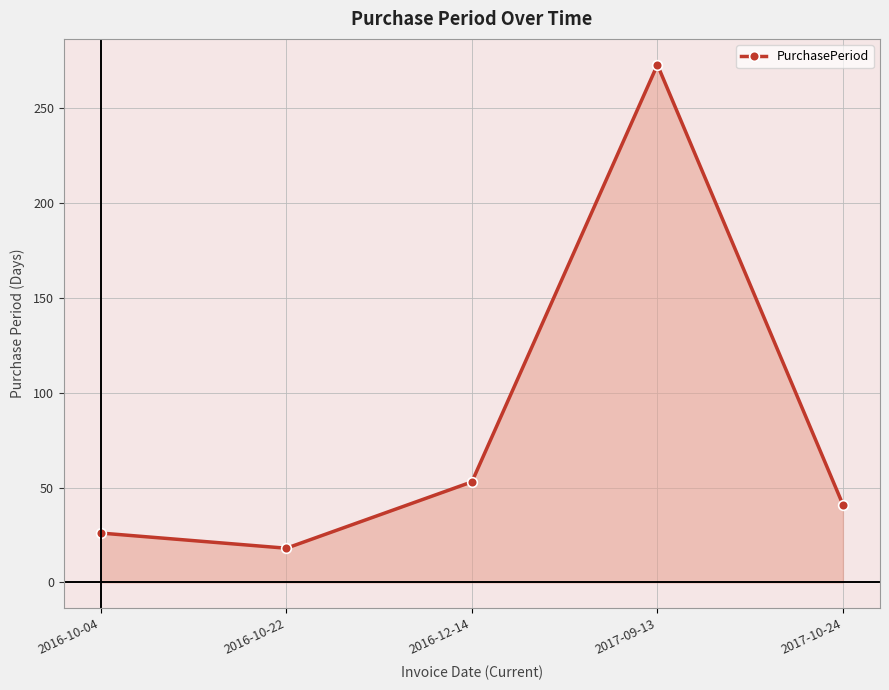

Count the number of data series in this chart.

1